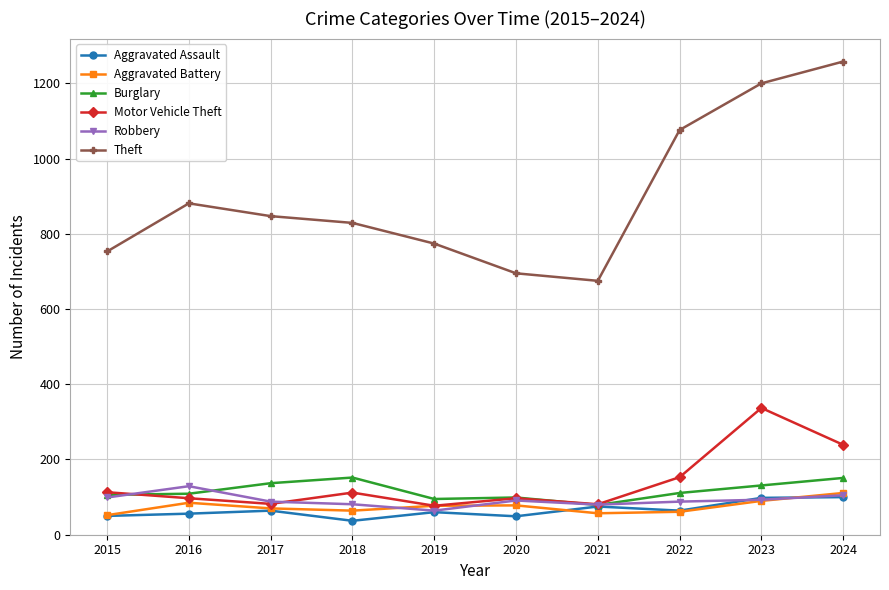

How many data points does each series have?

10